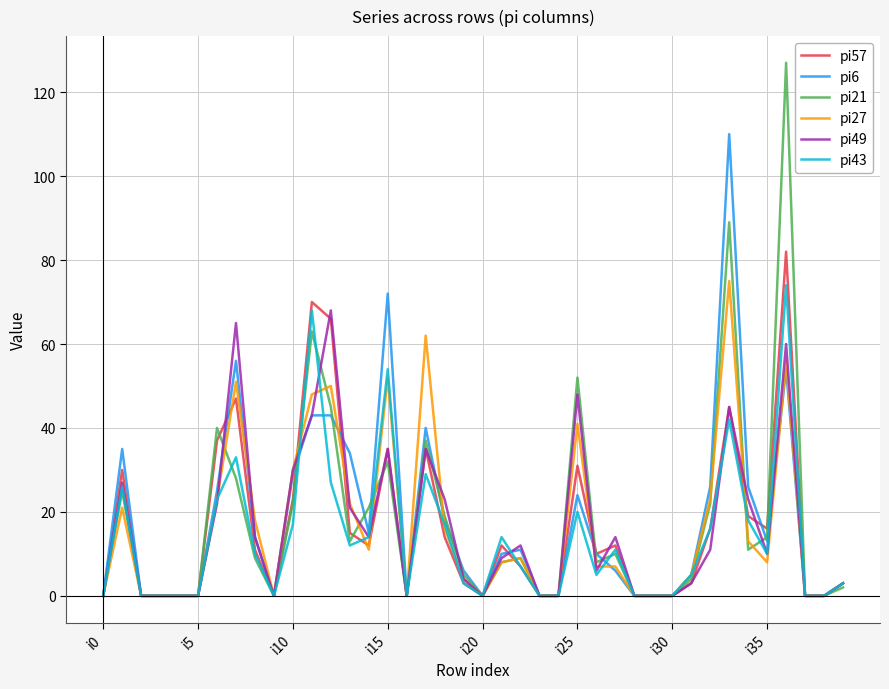

Which series has the largest range (max minus min)?

pi21